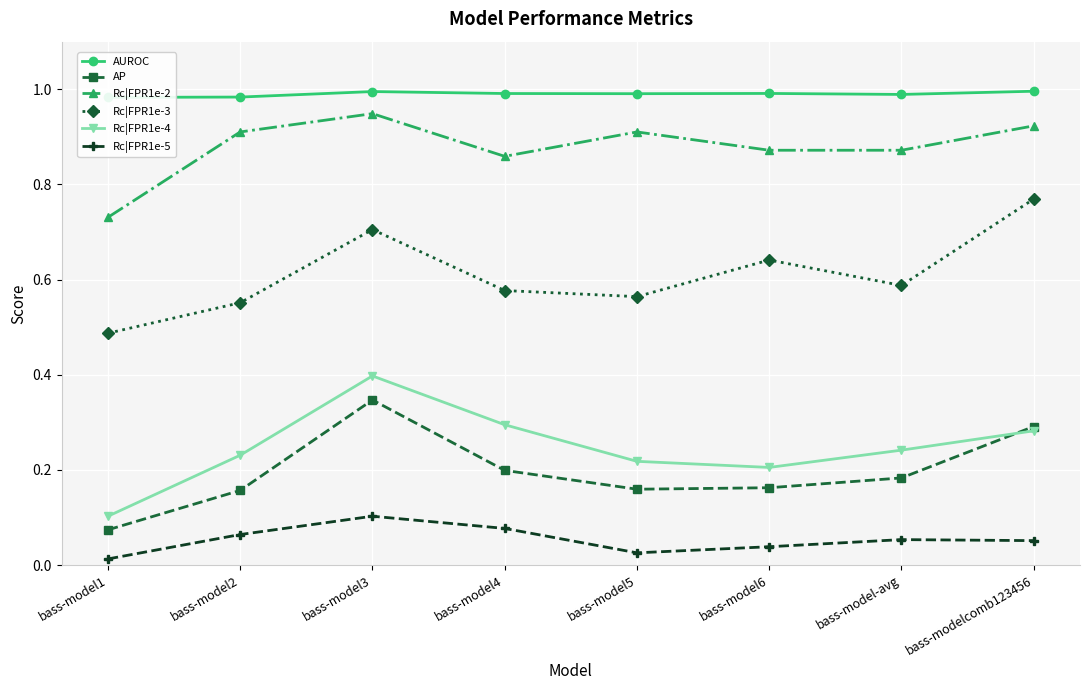

Reading left to right, list all the values displayed in this chart.

AUROC: 1.0	1.0	1.0	1.0	1.0	1.0	1.0	1.0
AP: 0.1	0.2	0.3	0.2	0.2	0.2	0.2	0.3
Rc|FPR1e-2: 0.7	0.9	0.9	0.9	0.9	0.9	0.9	0.9
Rc|FPR1e-3: 0.5	0.6	0.7	0.6	0.6	0.6	0.6	0.8
Rc|FPR1e-4: 0.1	0.2	0.4	0.3	0.2	0.2	0.2	0.3
Rc|FPR1e-5: 0.0	0.1	0.1	0.1	0.0	0.0	0.1	0.1